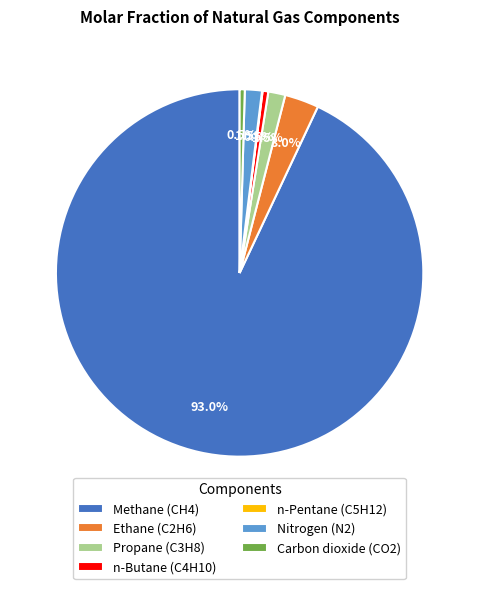

Which slice is the largest?

Methane (CH4)